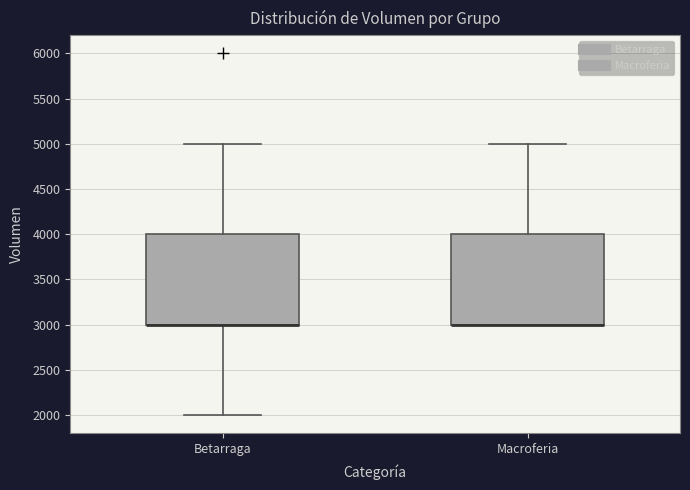

Reading left to right, read every box against the y-axis: the position of its median line, the range the box covers, and the ends of its whiskers. The values are not printed on the chart, so give them approximately, as read against the axis.

Betarraga: median 3000 (drawn on the box's lower edge), box 3000 to 4000, whiskers 2000 to 5000
Macroferia: median 3000 (drawn on the box's lower edge), box 3000 to 4000, whiskers 3000 to 5000